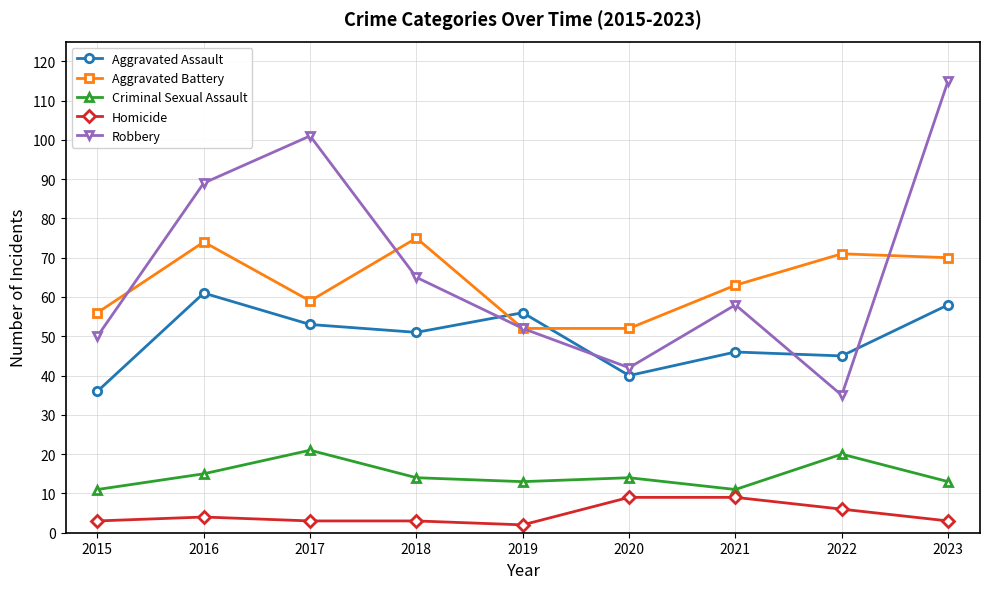

How many data points in Aggravated Assault are less than 51?

4